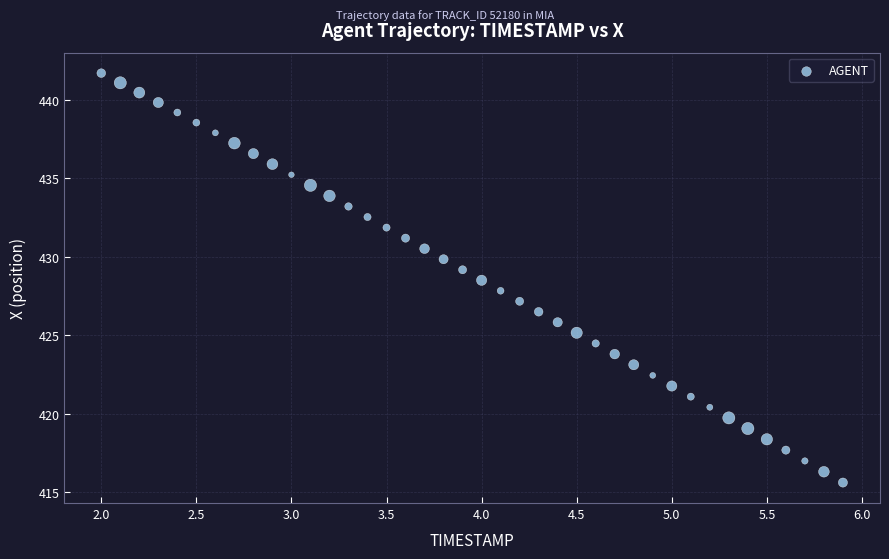

What is the range of X values (max minus min)?

3.9